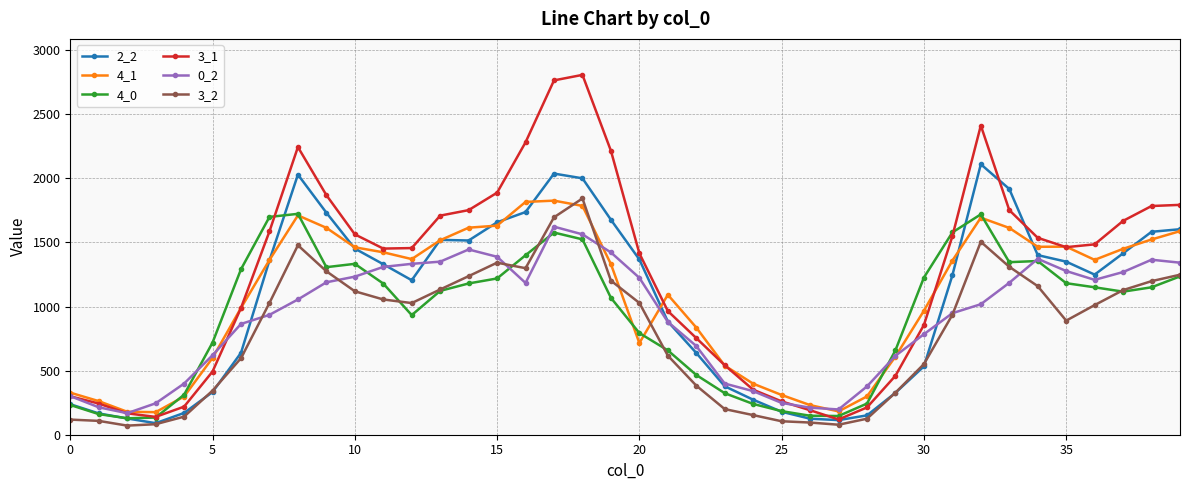

Which series has the largest range (max minus min)?

3_1